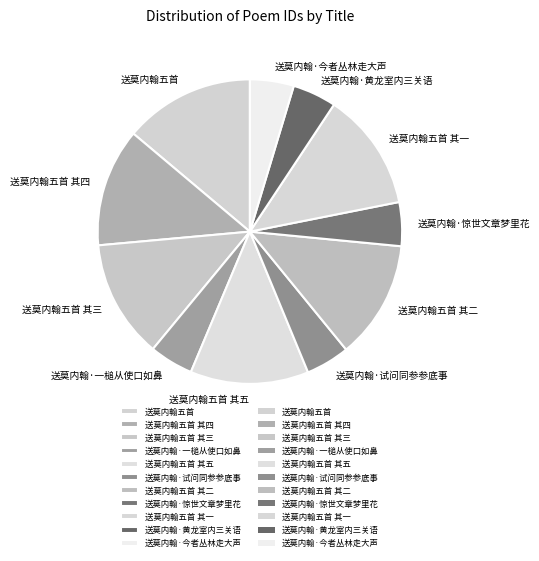

Is there any slice that represents more than half of the pie?

No